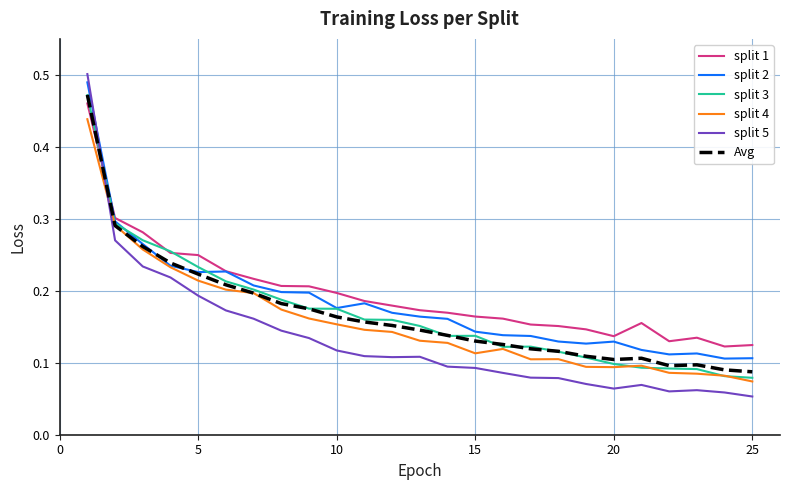

Which series ends up on top after the final intersection of split 5 and split 4?

split 4